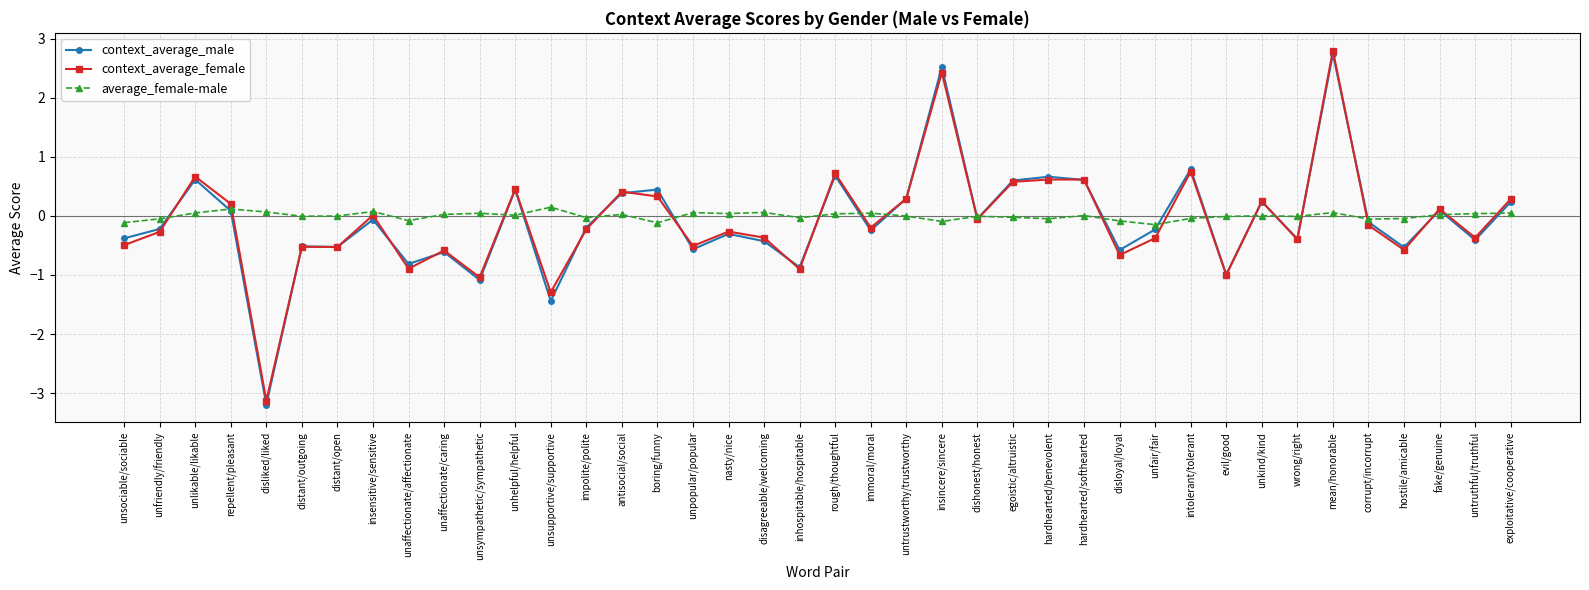

Is this an area chart (filled region under the line)?

No